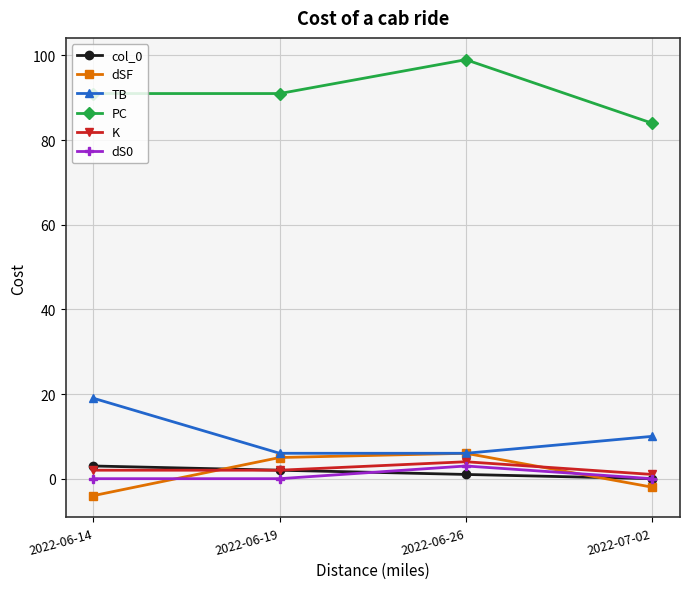

What is the greatest value displayed?

99